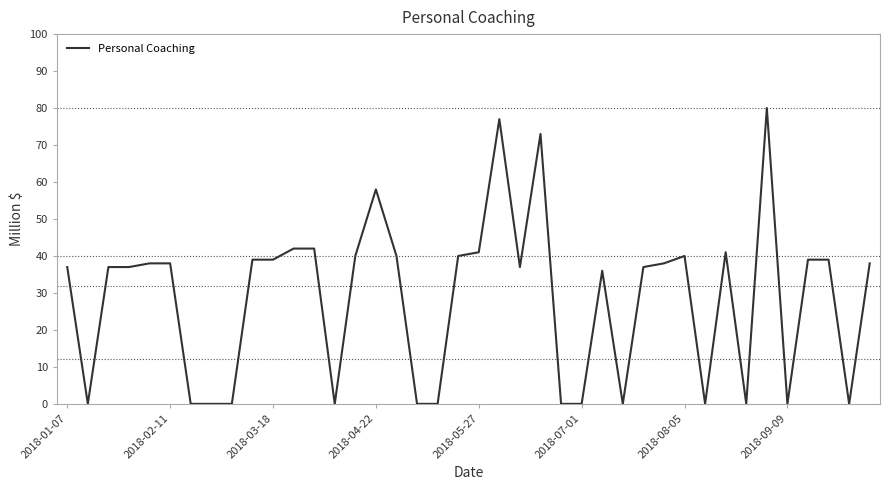

What is the maximum value shown in the chart?

80